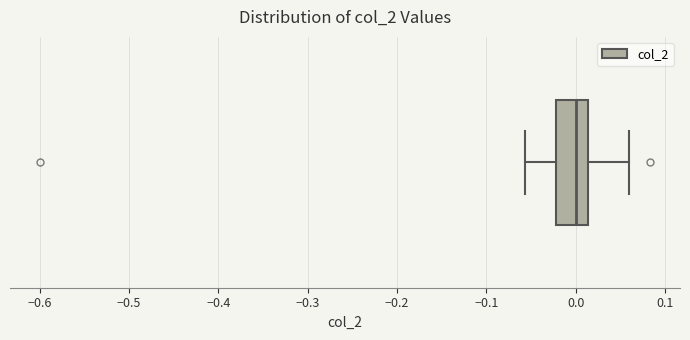

Where does the right whisker of the box end on the x-axis? The values are not printed on the chart, so give them approximately, as read against the axis.

0.06